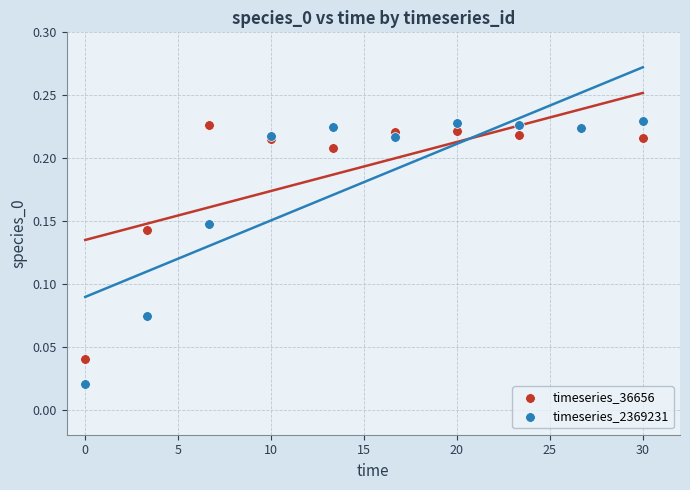

Which series contains the lowest Y value?

timeseries_2369231